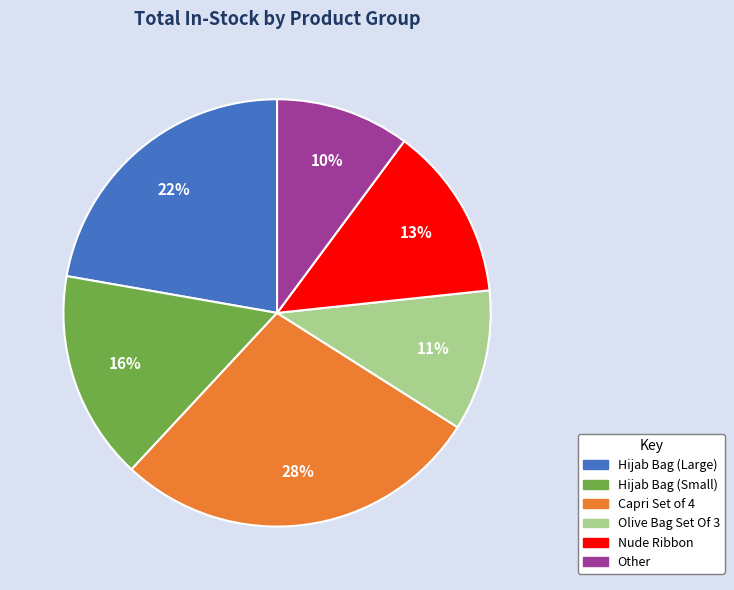

How many segments does this pie chart have?

6